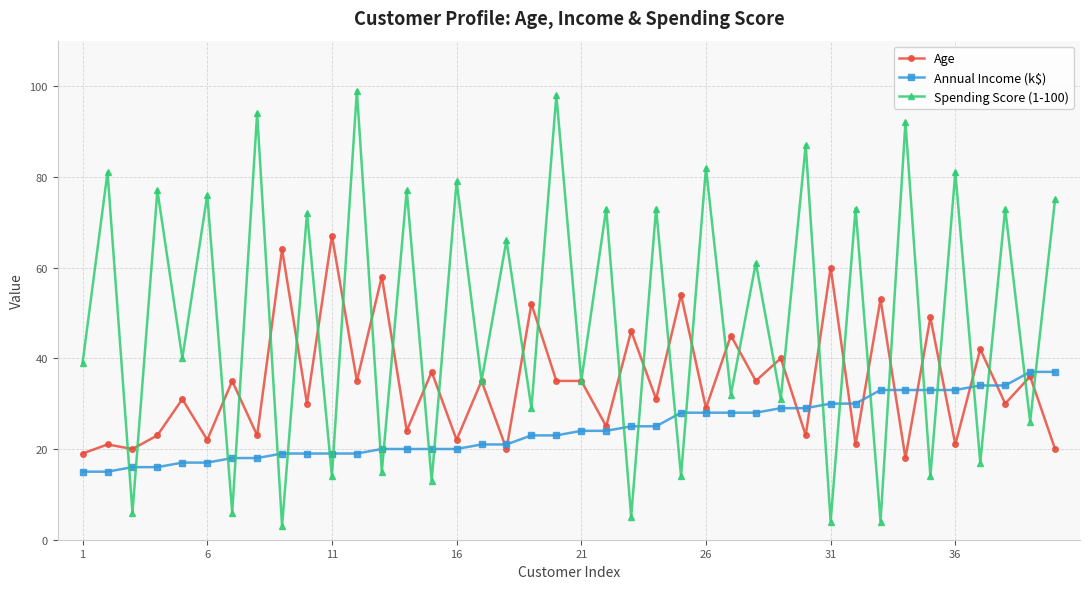

How many interior local peaks does the Spending Score (1-100) series have?

19